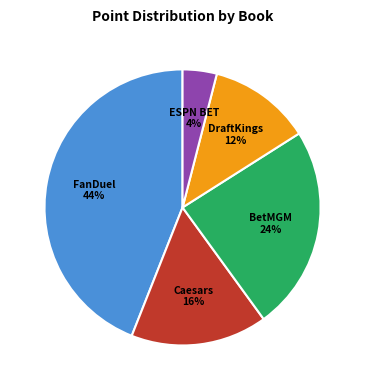

To the nearest percent, what portion does BetMGM represent?

24%